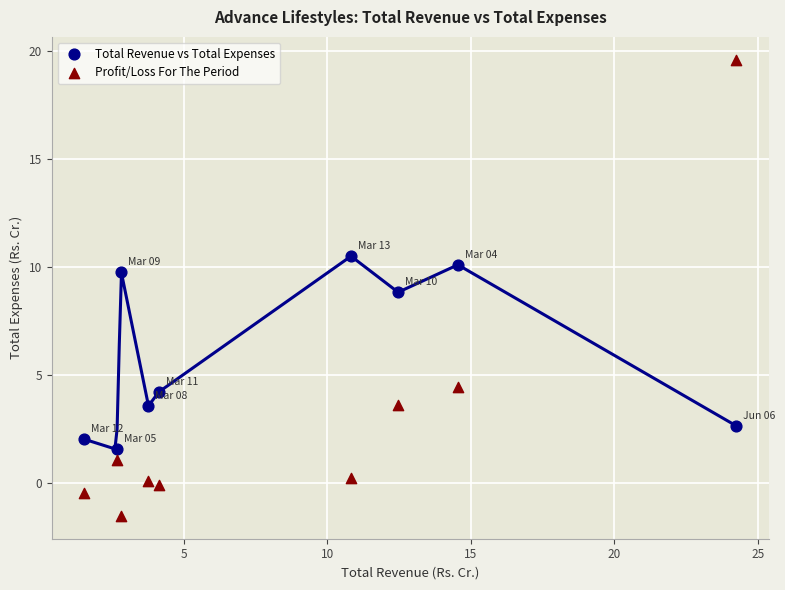

Across all data points, what is the range of X values (max minus min)?

22.7